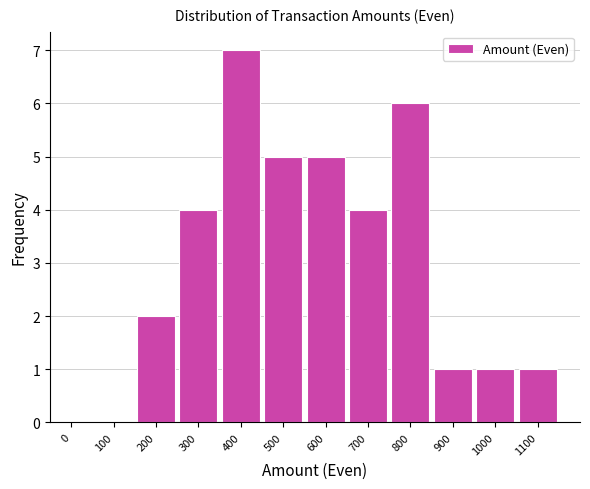

Reading left to right, extract all data points from this chart.

0=0	100=0	200=2	300=4	400=7	500=5	600=5	700=4	800=6	900=1	1000=1	1100=1